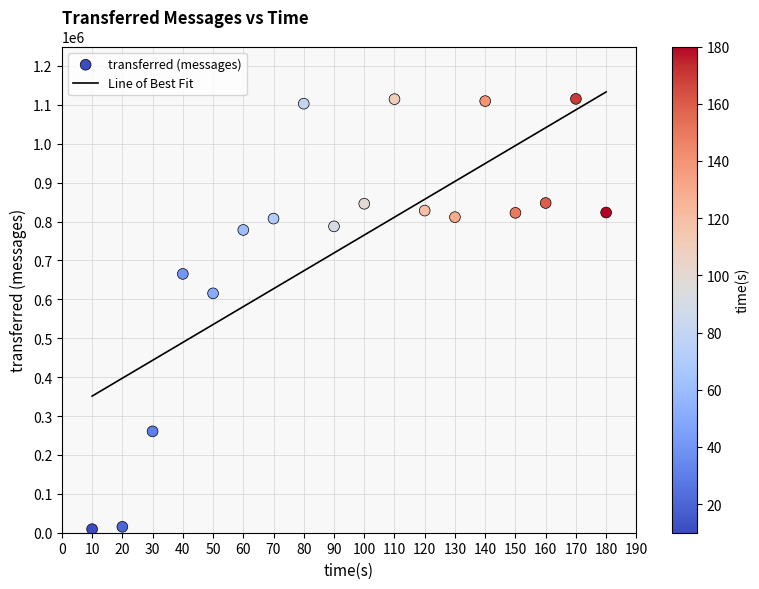

What Y value in the scatter plot is closest to 562260?

615420